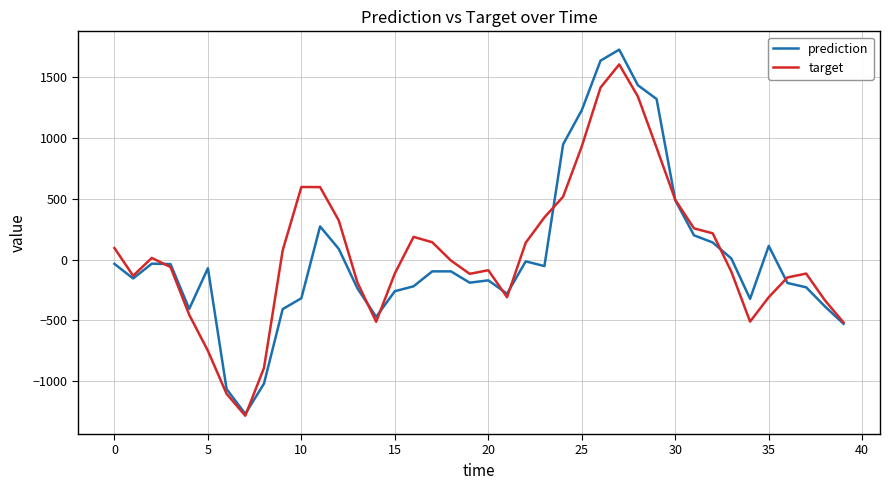

Count the number of data series in this chart.

2